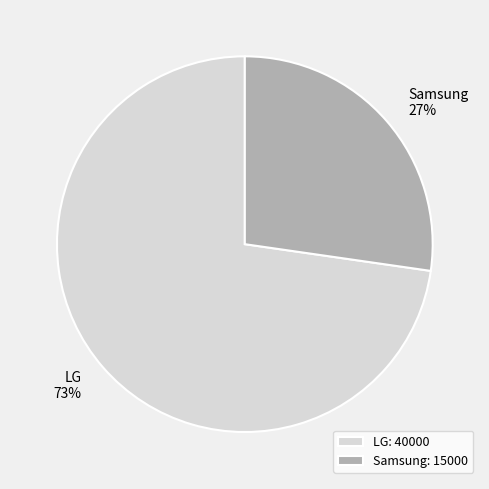

To the nearest percent, what is the combined percentage of LG and Samsung?

100%